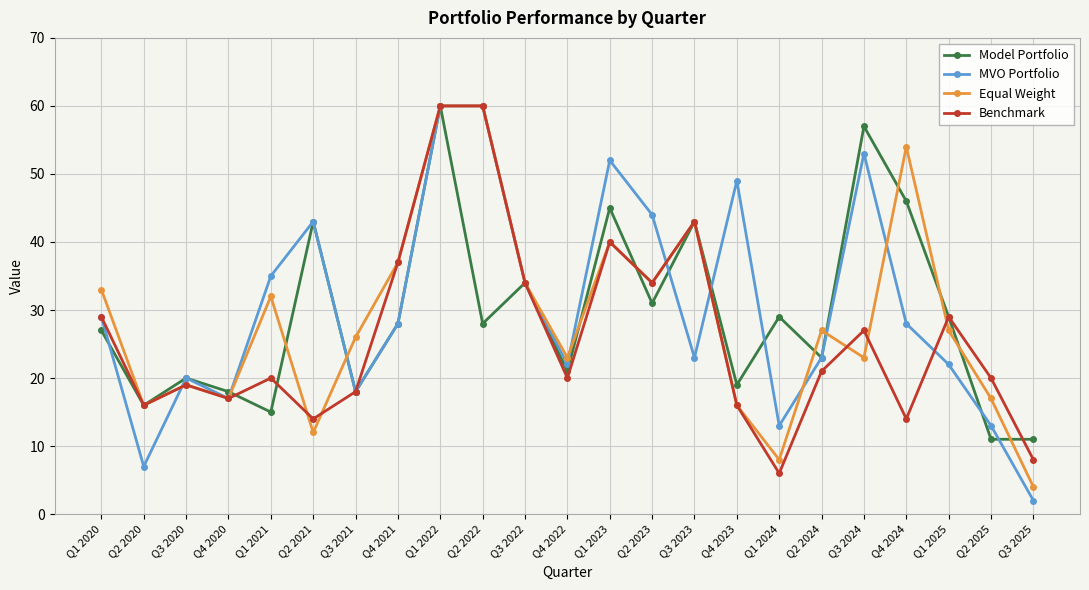

What value does the Model Portfolio series have at Q3 2022, to the nearest 5?

35